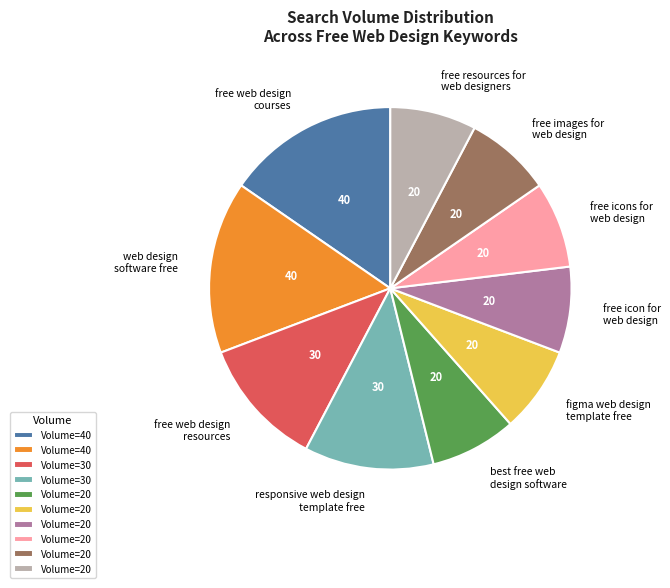

Between free resources for web designers and free web design courses, which is larger?

free web design courses